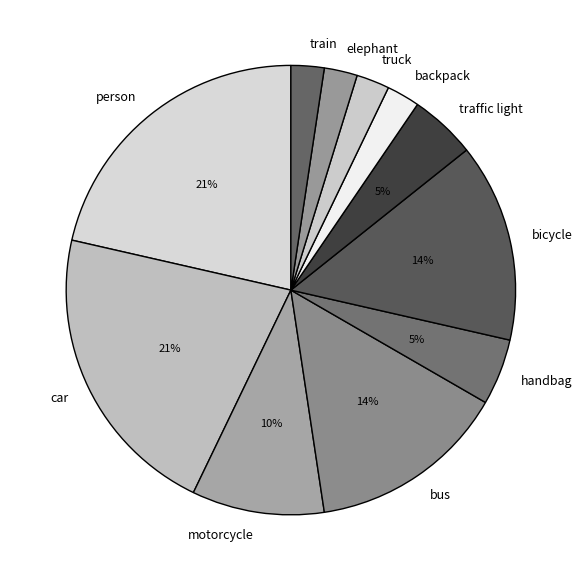

Between train and bus, which is larger?

bus